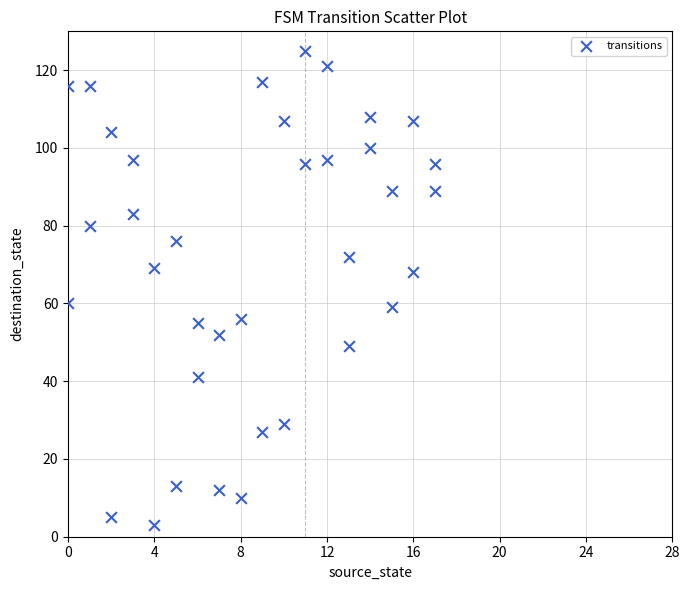

What is the range of Y values (max minus min)?

122